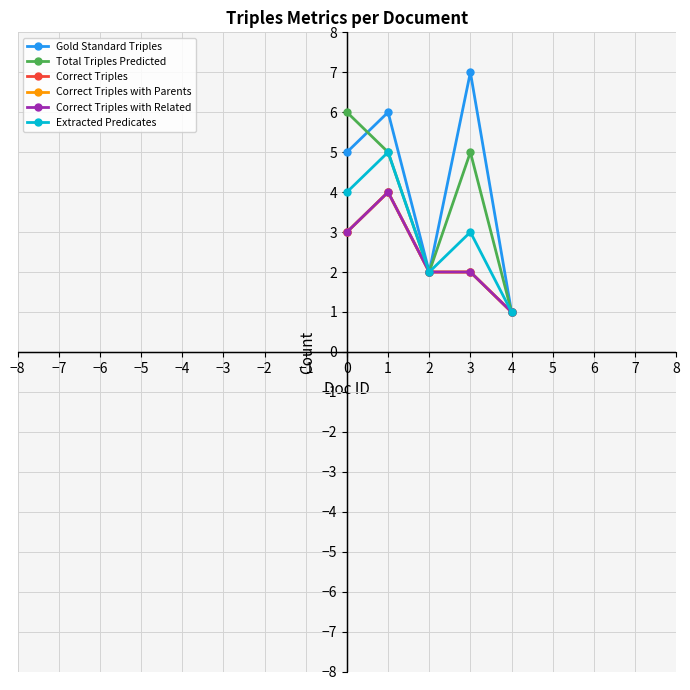

True or false: Extracted Predicates and Total Triples Predicted intersect in this chart.

False